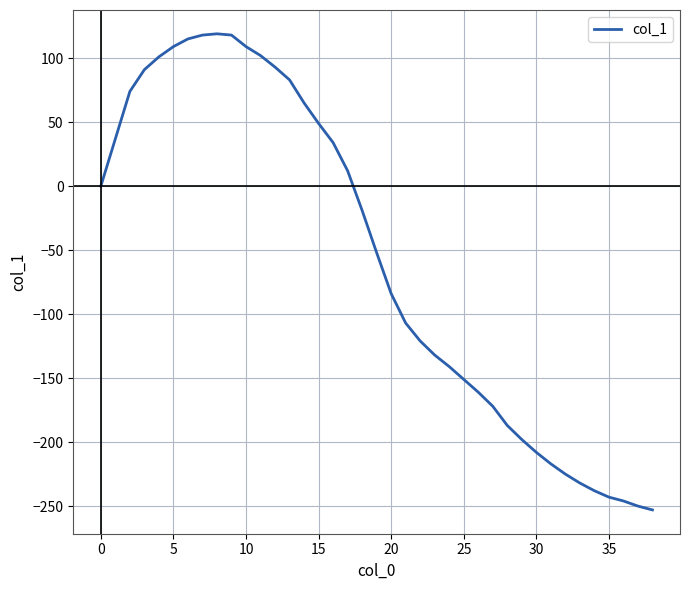

What is the maximum value shown in the chart?

119